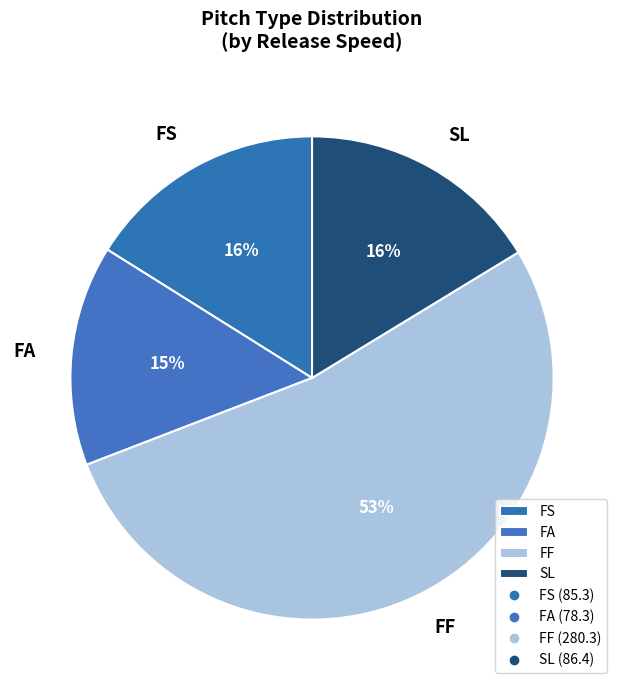

Which category has the smallest portion of the pie?

FA